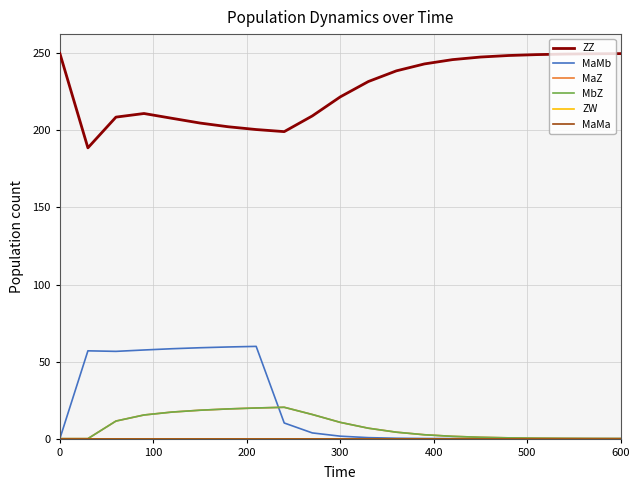

True or false: MaZ and MaMb intersect in this chart.

True